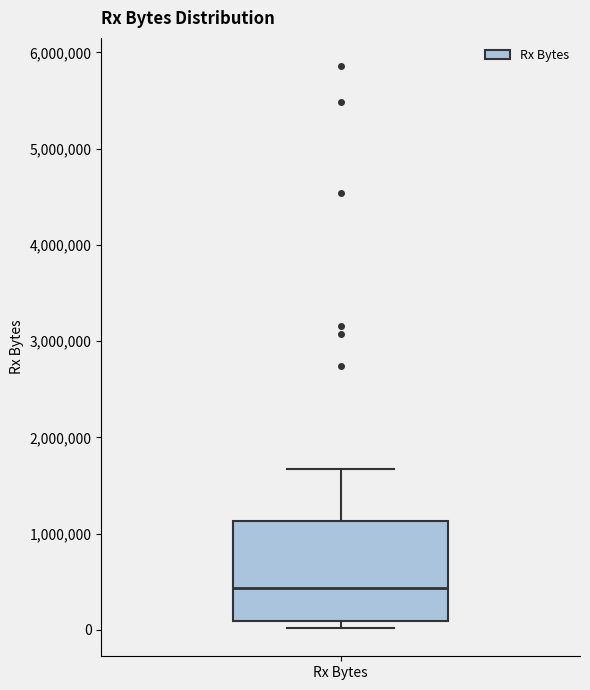

Transcribe this box plot: give where the median line is, the range the box spans, and where the two whiskers end, as read against the y-axis. The values are not printed on the chart, so give them approximately, as read against the axis.

median 400000, box 100000 to 1100000, whiskers 0 to 1700000